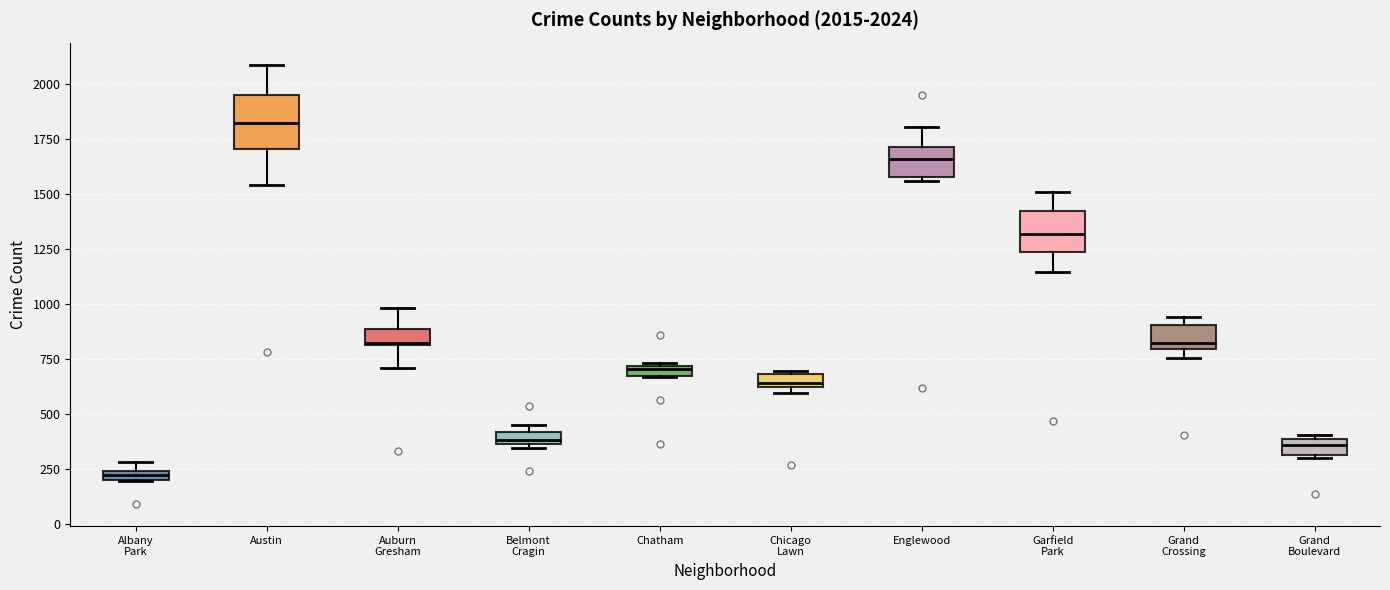

Which box's median line is the highest?

Austin